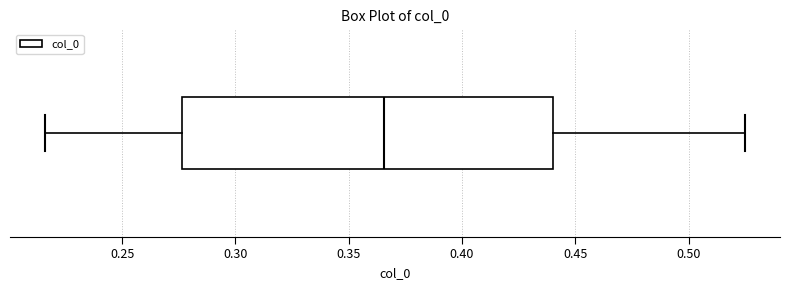

Read this box plot against the x-axis: the position of the median line, the range covered by the box, and the ends of both whiskers. The values are not printed on the chart, so give them approximately, as read against the axis.

median 0.365, box 0.275 to 0.440, whiskers 0.215 to 0.525